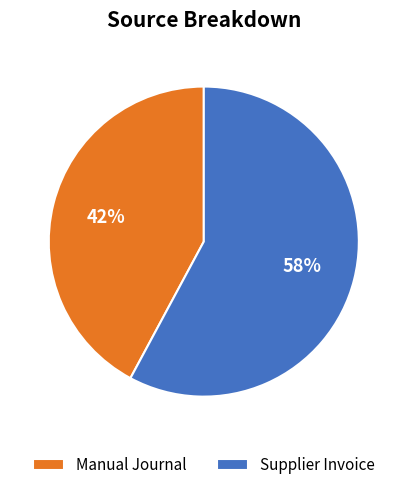

Is the sum of Manual Journal and Supplier Invoice greater than half?

Yes